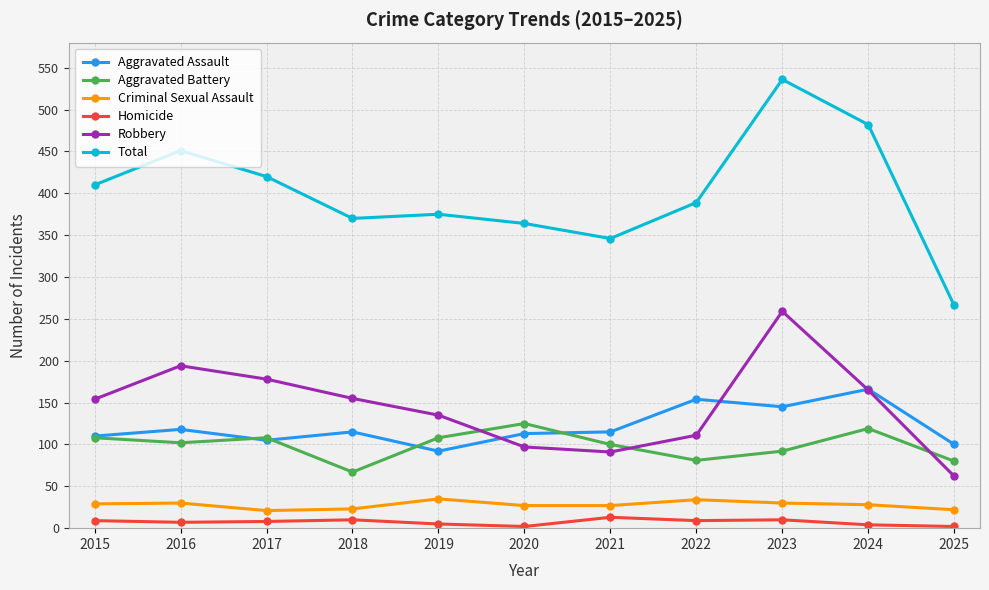

Which series changed the most between 2016 and 2021?

Total